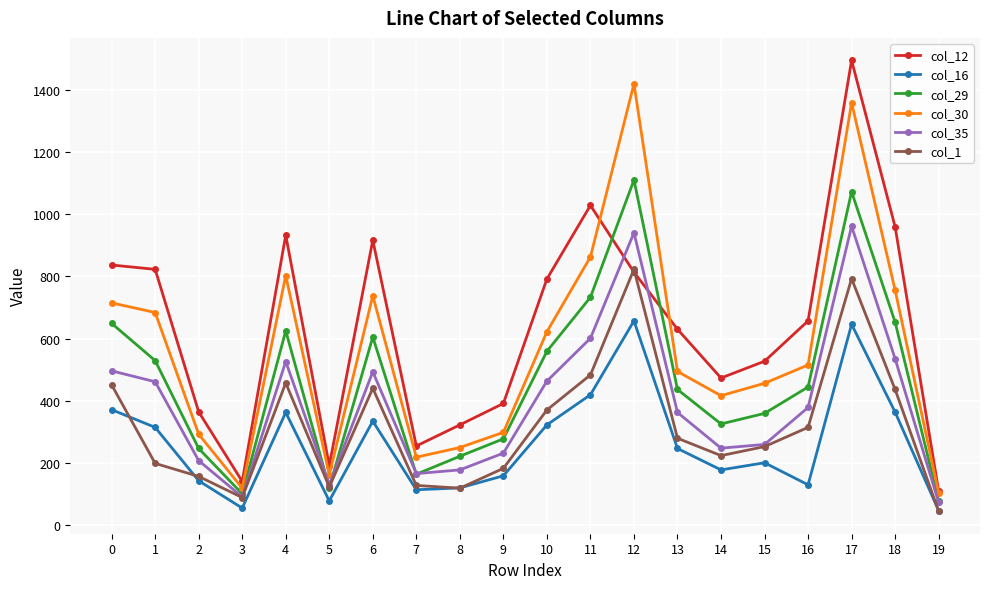

At which category is the sum across all series the highest?

17